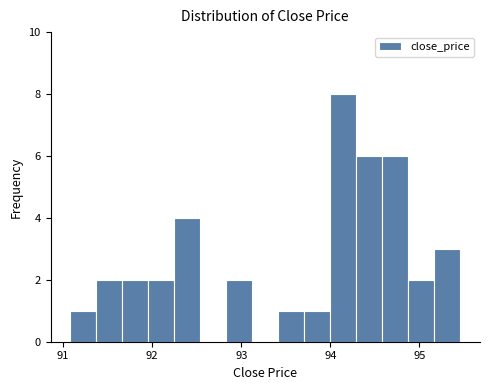

Around what value on the x-axis is the tallest bar? Give the approximate position of its centre, as read against the axis.

94.1